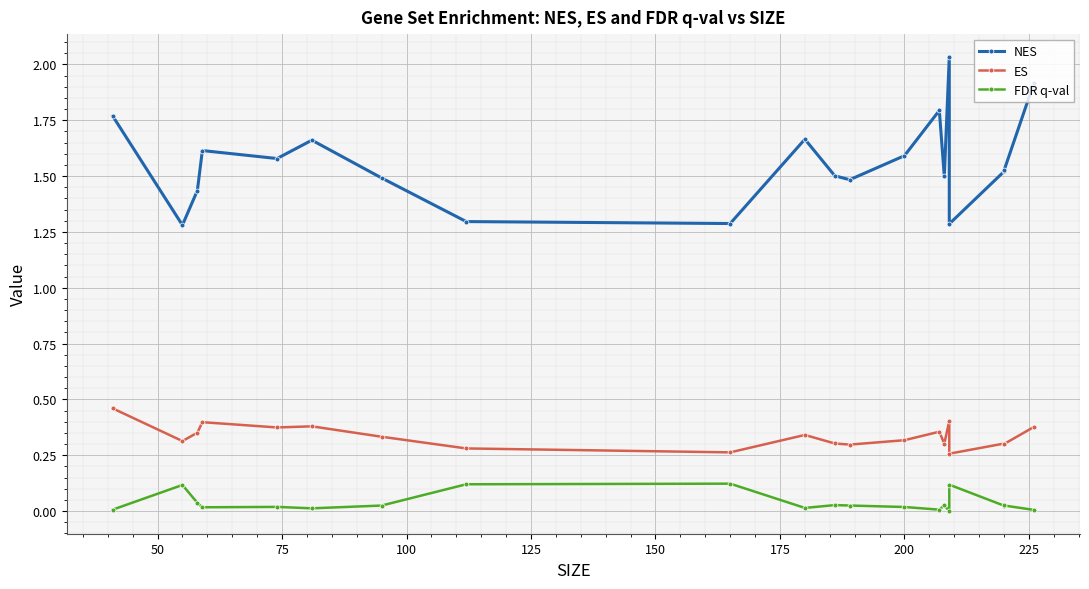

List the series in order of their peak value, highest first.

NES, ES, FDR q-val